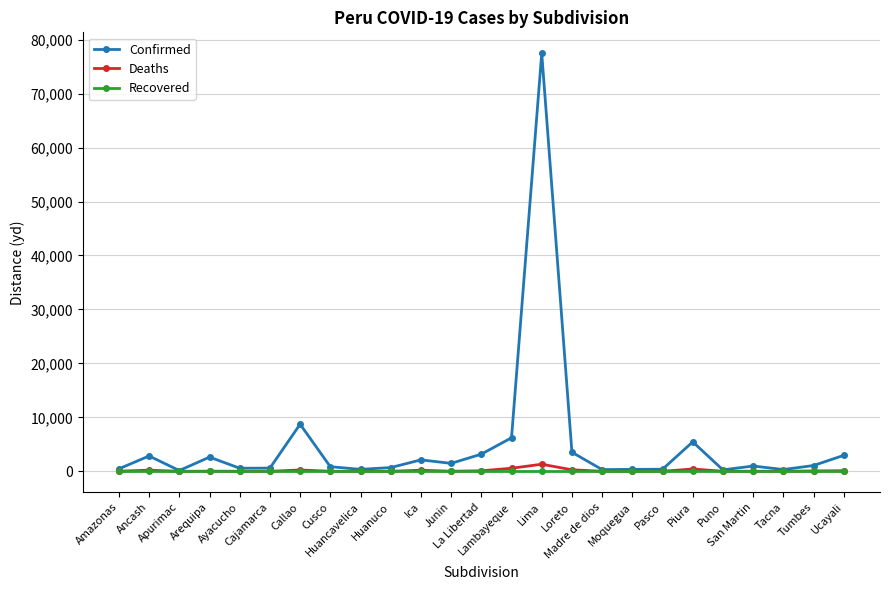

True or false: Confirmed has more than 1 interior local peaks.

True